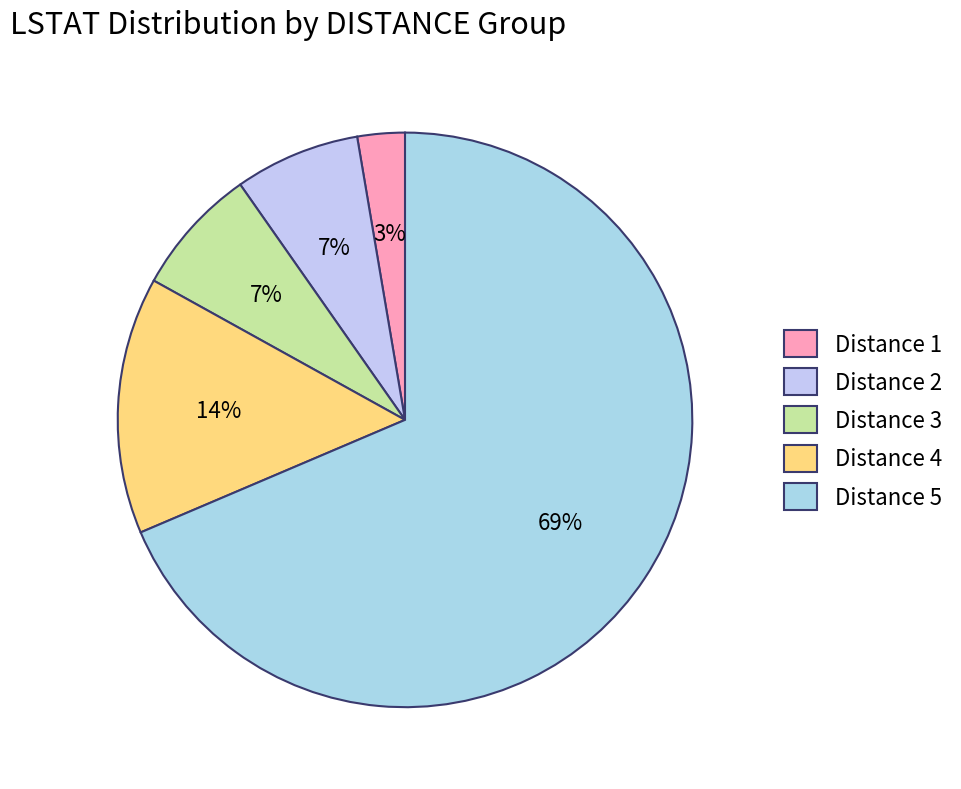

How many segments does this pie chart have?

5